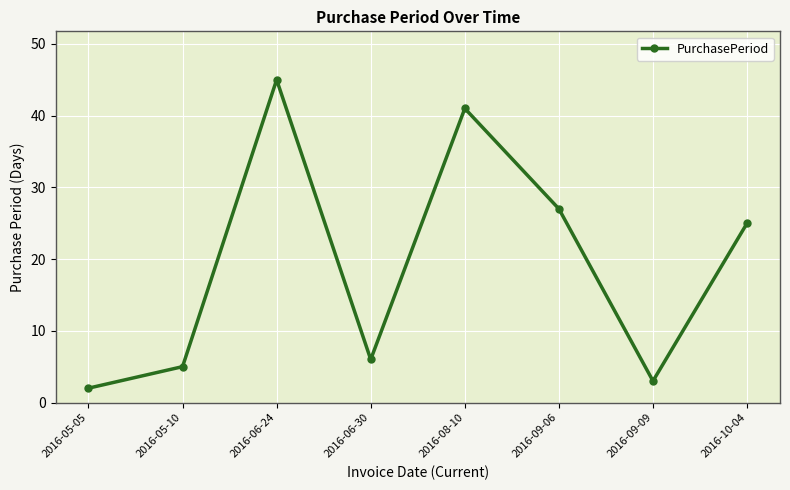

Approximately how many times larger is the value at 2016-05-10 compared to 2016-09-06?

0.2